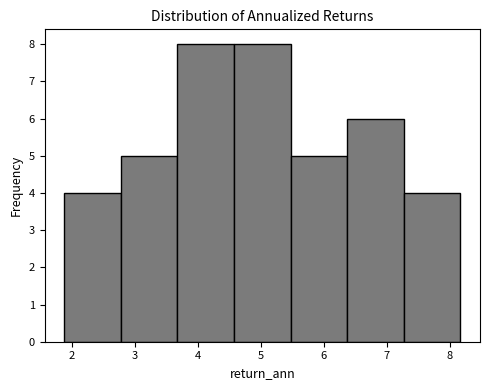

What is the height of the bar covering 7.3 to 8.2 on the x-axis? Neither the bar edges nor the heights are printed on the chart, so give them approximately, as read against the axes.

4